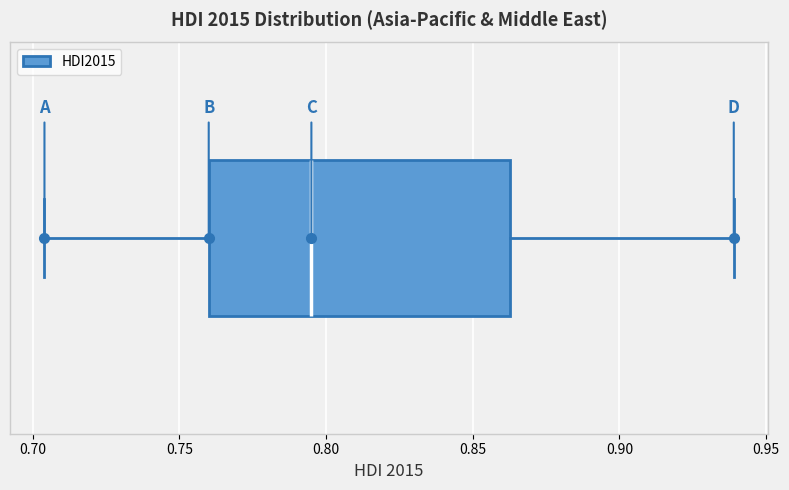

Transcribe this box plot: give where the median line is, the range the box spans, and where the two whiskers end, as read against the x-axis. The values are not printed on the chart, so give them approximately, as read against the axis.

median 0.795, box 0.760 to 0.865, whiskers 0.705 to 0.940